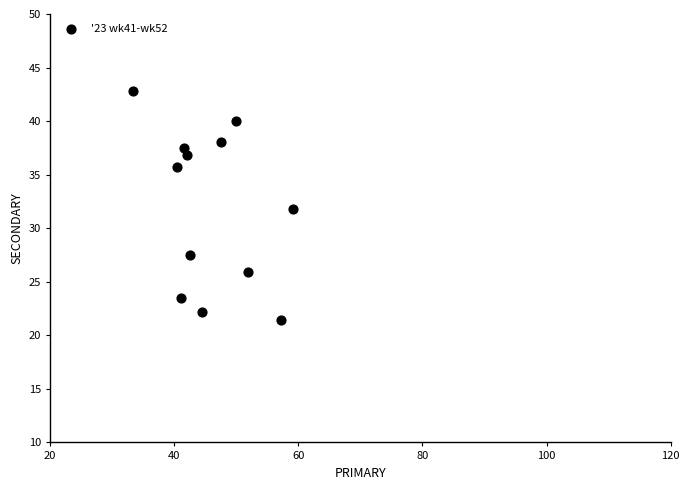

What is the average X value?

46.0